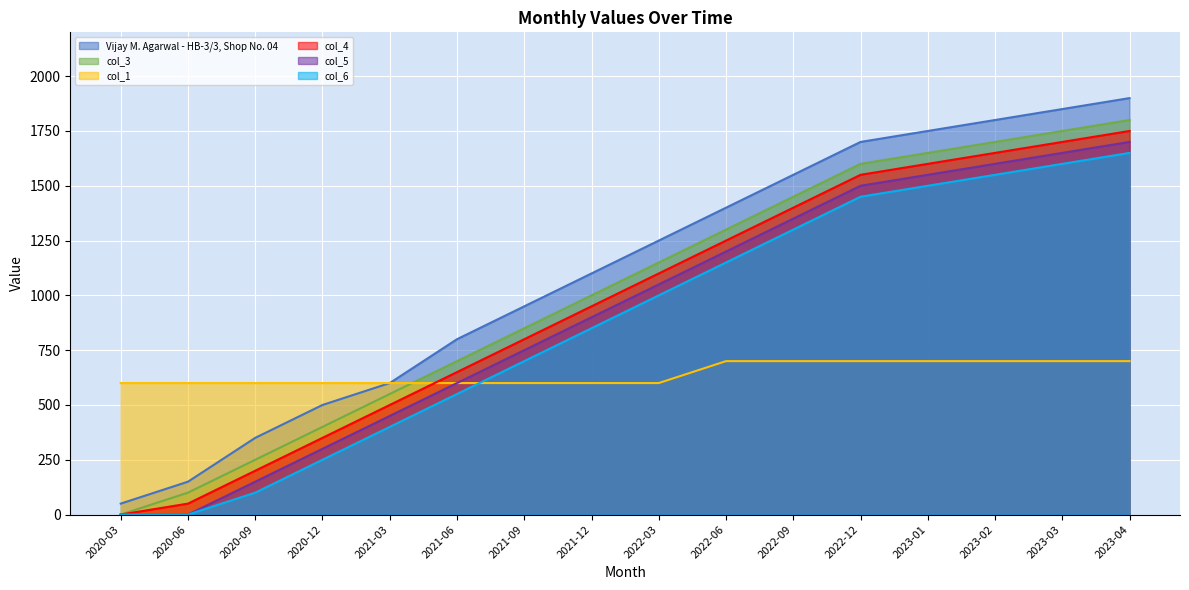

Read the col_6 value at 2023-02.

1550